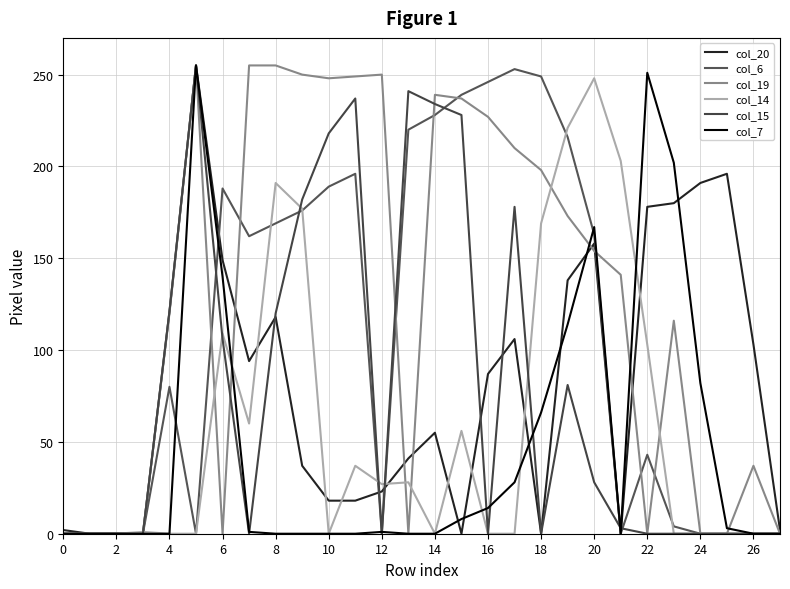

Which series has the largest total across all categories?

col_19